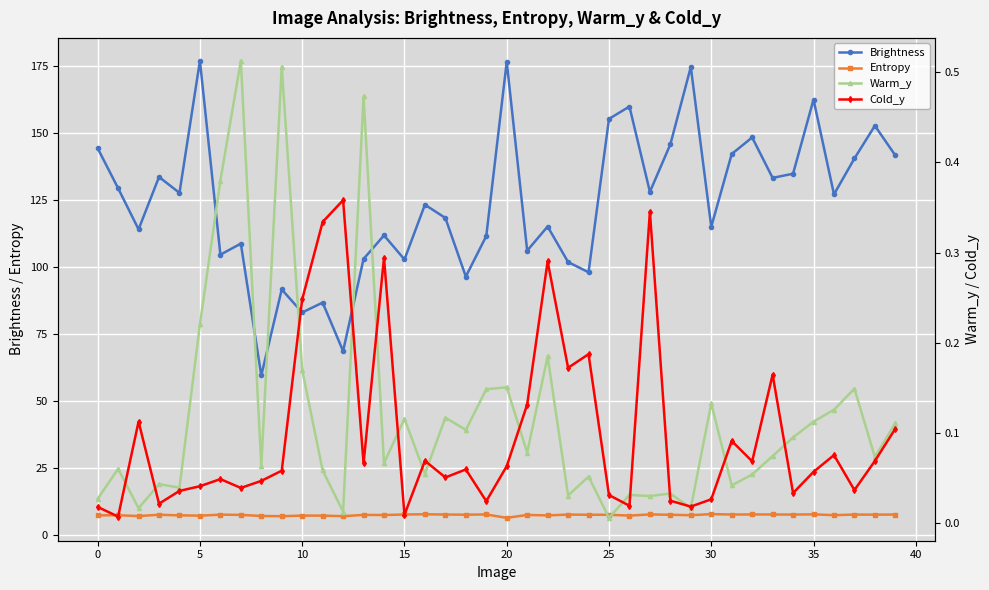

Is it true that Cold_y equals 0.1 at 17?

True